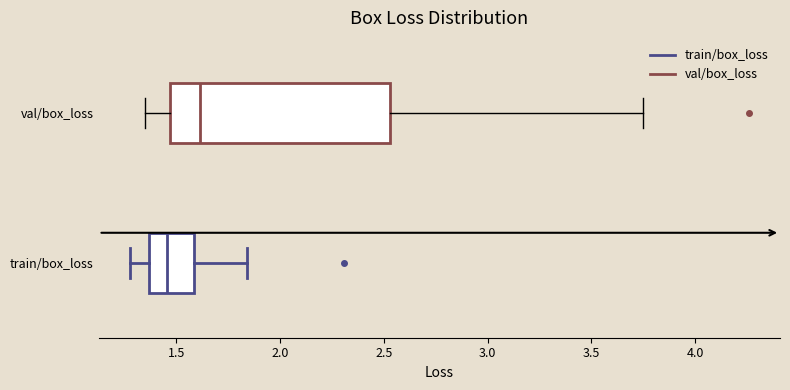

Which box has the furthest to the right median line?

val/box_loss